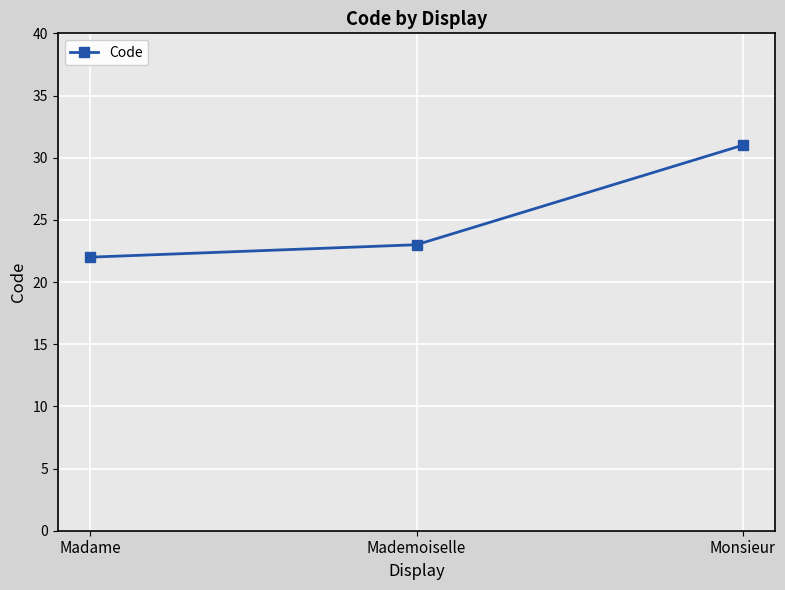

What is the difference between the values at Madame and Monsieur?

9